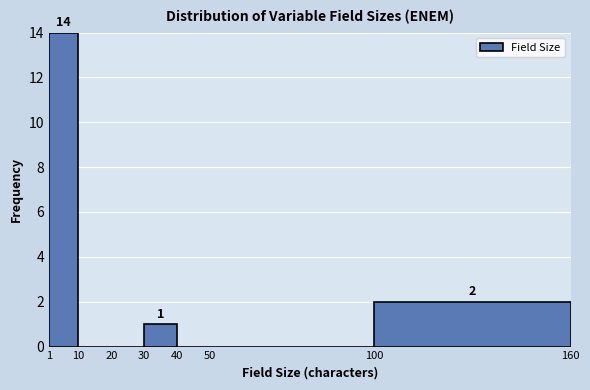

Over which range of the x-axis is the bar tallest?

1 to 10